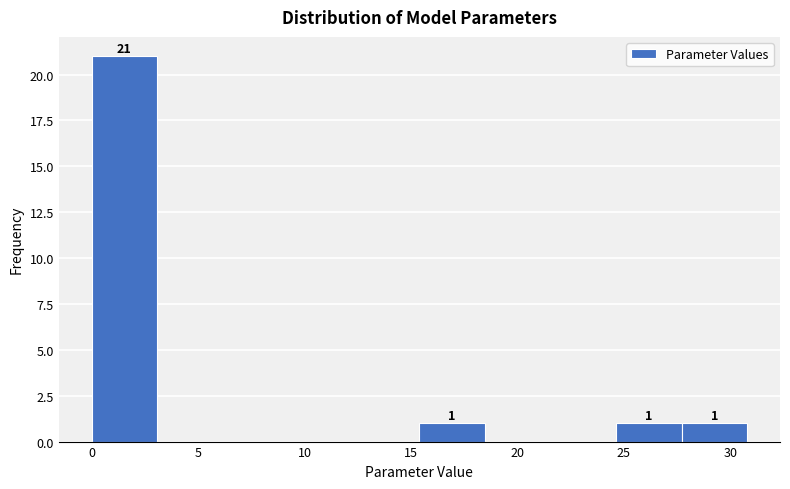

Over which range of the x-axis is the bar tallest?

0.0 to 3.0